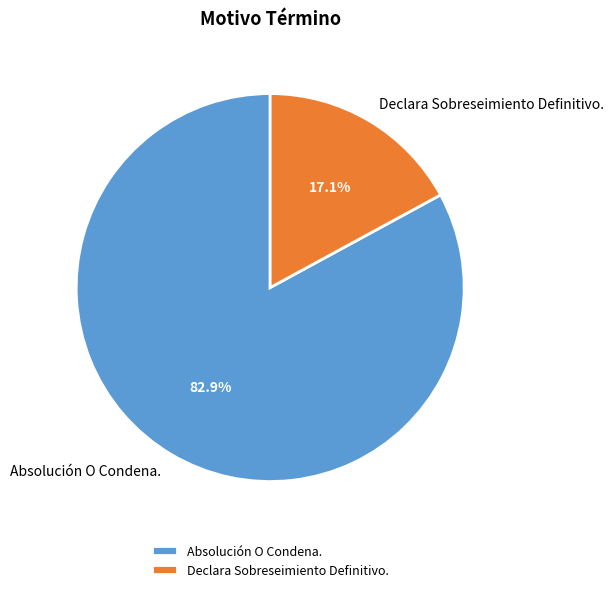

Which category accounts for the majority?

Absolución O Condena.